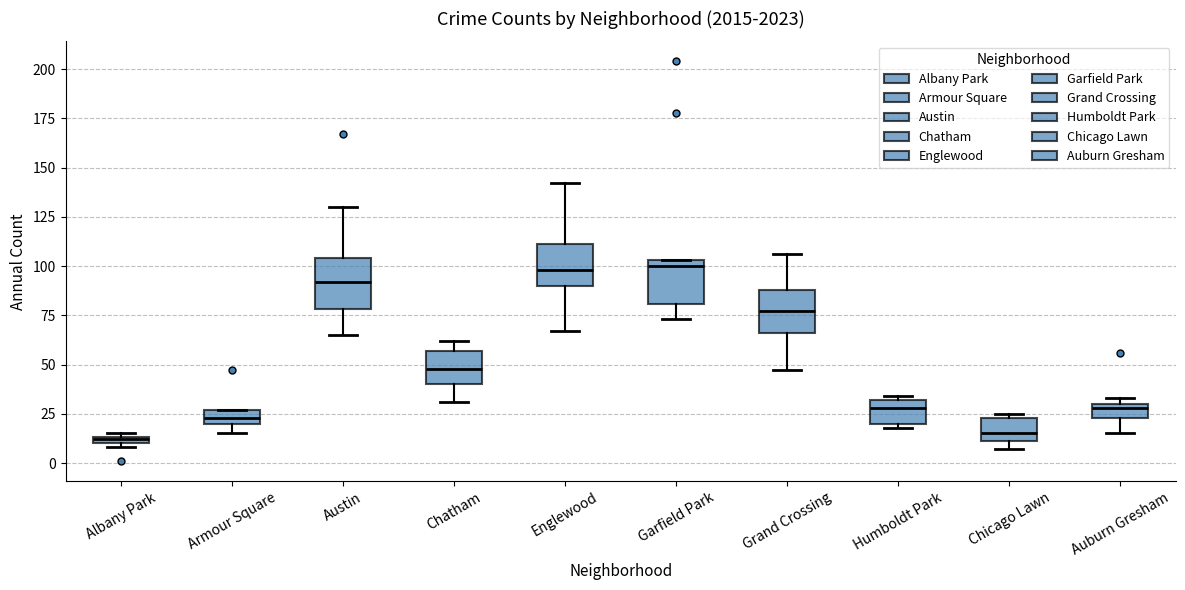

Where is the lower edge of the box for Humboldt Park on the y-axis? The values are not printed on the chart, so give them approximately, as read against the axis.

20